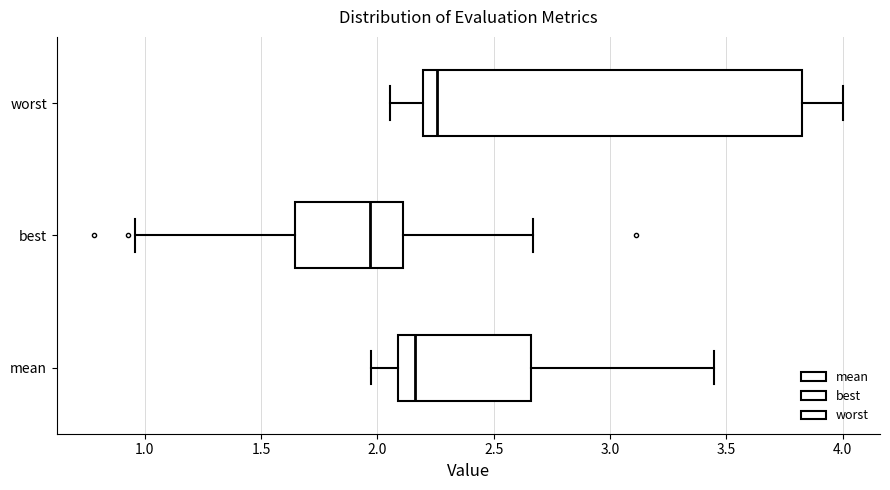

Which box is the widest, from its left edge to its right edge?

worst